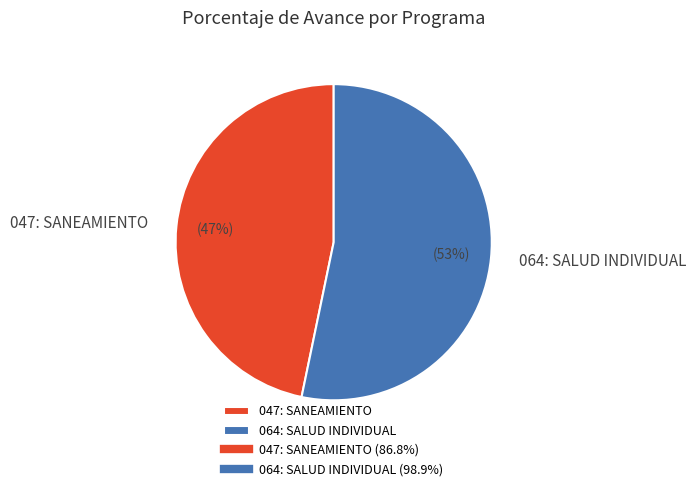

To the nearest percent, what portion does 047: SANEAMIENTO represent?

47%